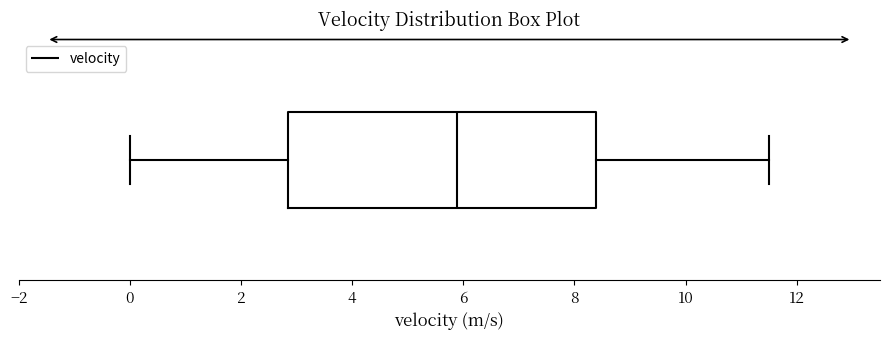

Transcribe this box plot: give where the median line is, the range the box spans, and where the two whiskers end, as read against the x-axis. The values are not printed on the chart, so give them approximately, as read against the axis.

median 5.8, box 2.8 to 8.4, whiskers 0.0 to 11.6